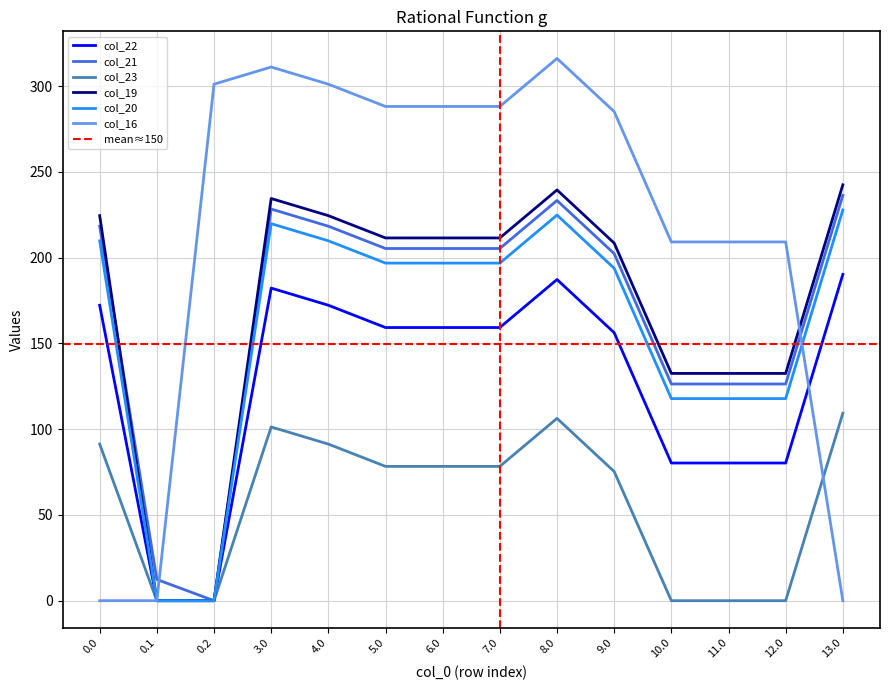

How many interior local peaks does the col_21 series have?

2